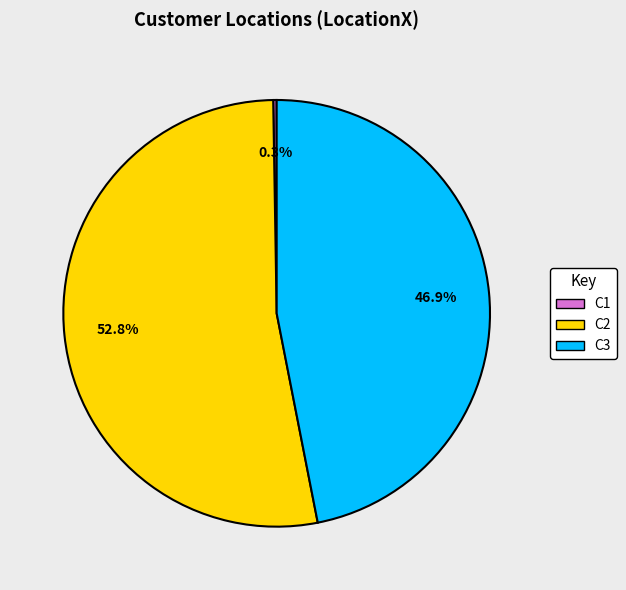

What is the ratio of the value at C3 to the value at C2?

0.9